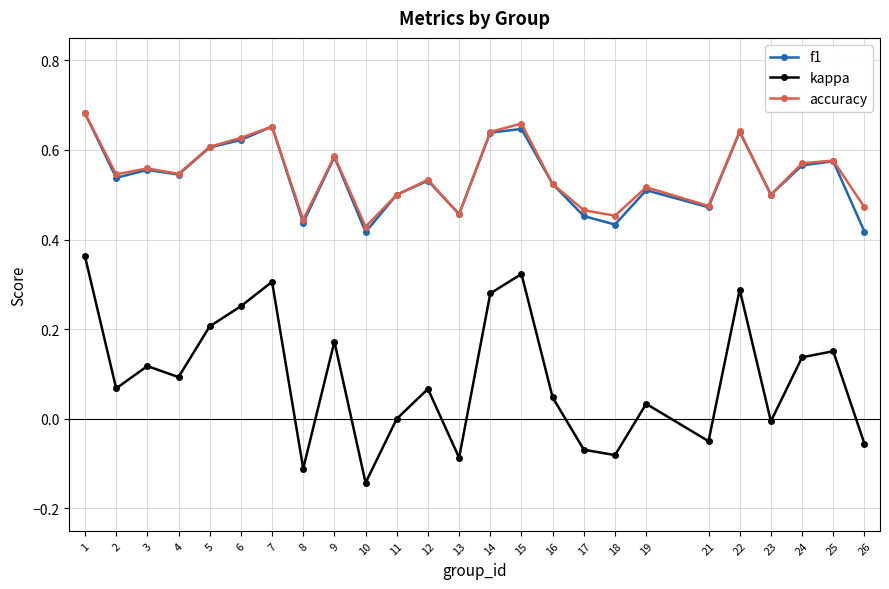

How many distinct data groups are displayed?

3